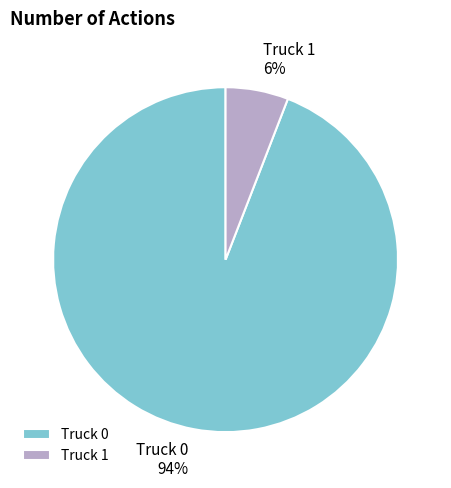

To the nearest percent, what percentage of the pie is Truck 1?

6%